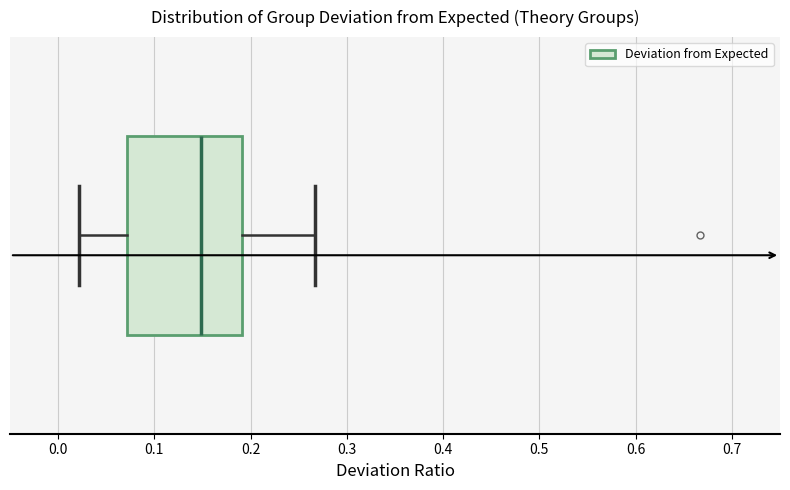

Where does the left whisker of the box end on the x-axis? The values are not printed on the chart, so give them approximately, as read against the axis.

0.02